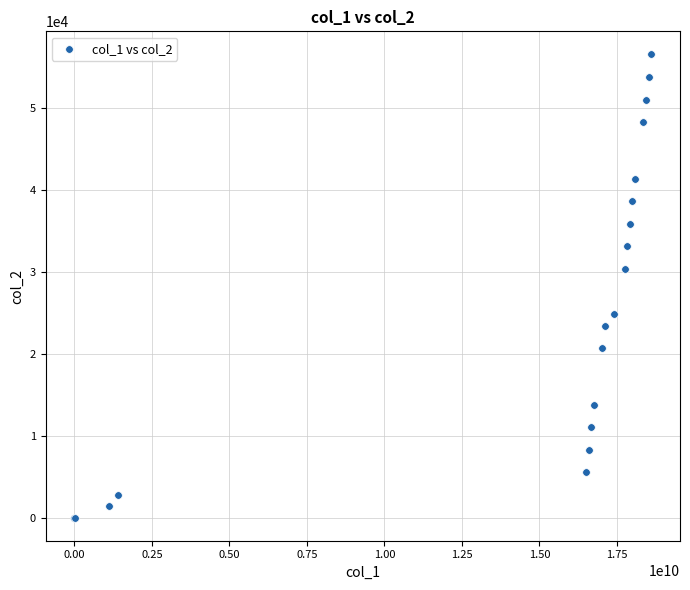

What Y value in the scatter plot is closest to 28290?

30360